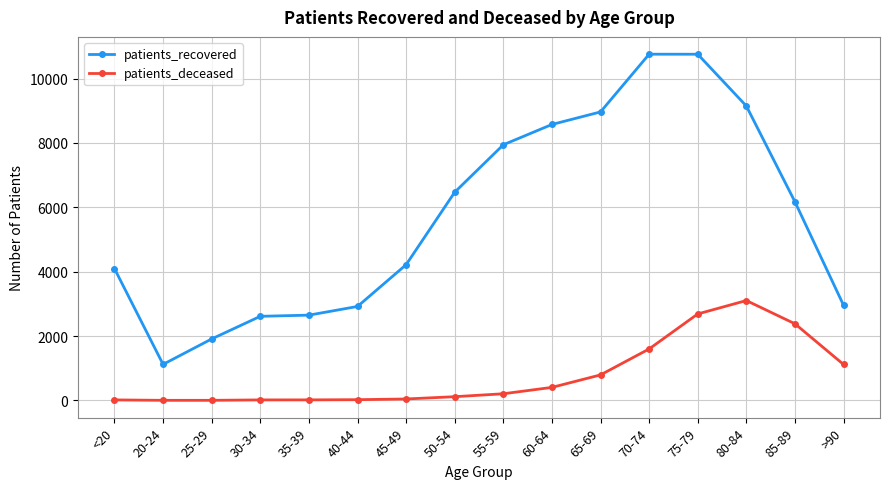

What value does the patients_deceased series have at <20?

16